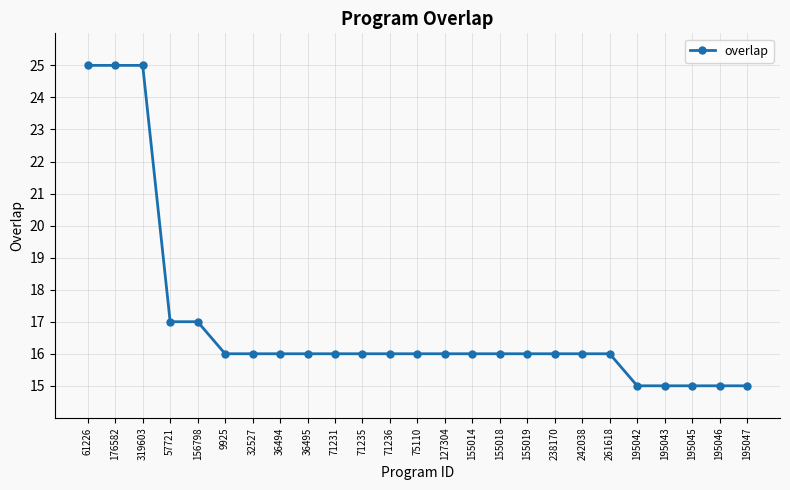

What position from the left is 36495?

9